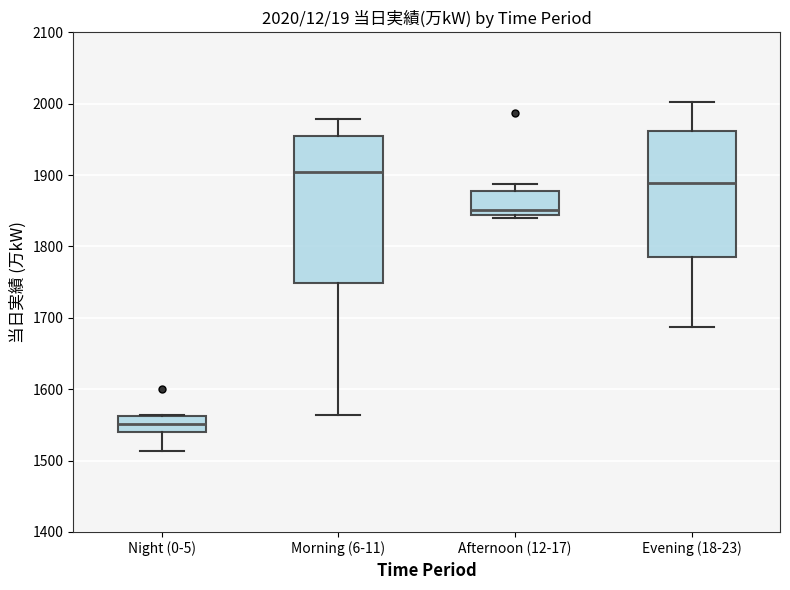

Which box's median line is the highest?

Morning (6-11)